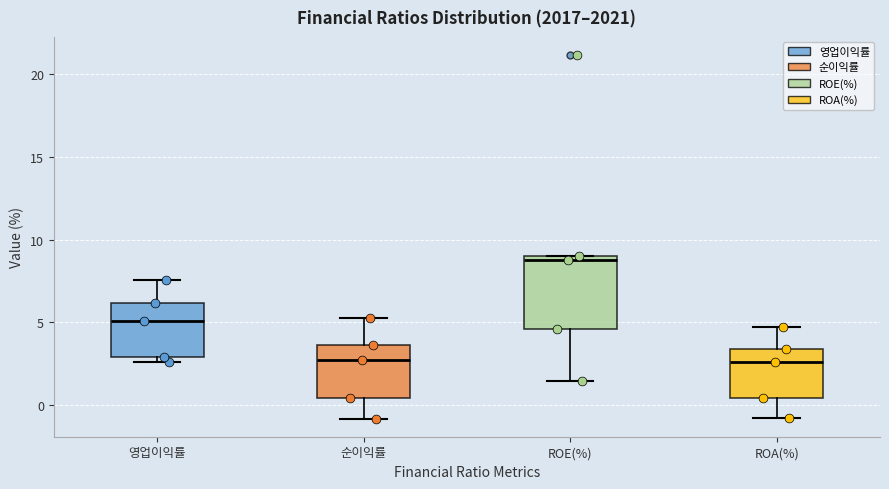

Reading left to right, transcribe this box plot: for each box, give where its median line is, the range the box spans, and where its two whiskers end, as read against the y-axis. The values are not printed on the chart, so give them approximately, as read against the axis.

영업이익률: median 5.0, box 3.0 to 6.0, whiskers 2.5 to 7.5
순이익률: median 3.0, box 0.5 to 3.5, whiskers -1.0 to 5.5
ROE(%): median 9.0 (just below the box's upper edge), box 4.5 to 9.0, whiskers 1.5 to 9.0
ROA(%): median 2.5, box 0.5 to 3.5, whiskers -0.5 to 4.5